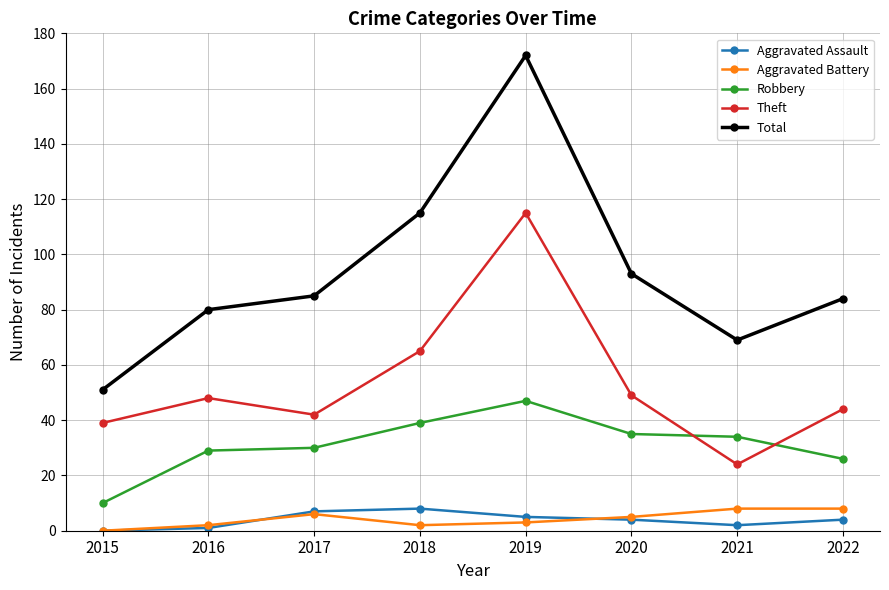

True or false: Aggravated Battery and Robbery cross at least once.

False